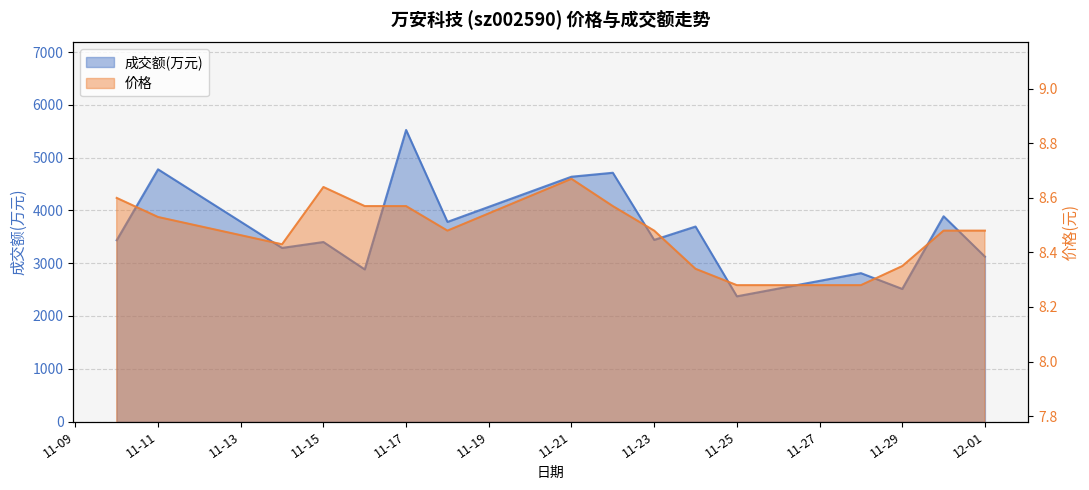

Which series has the largest range (max minus min)?

成交额(万元)